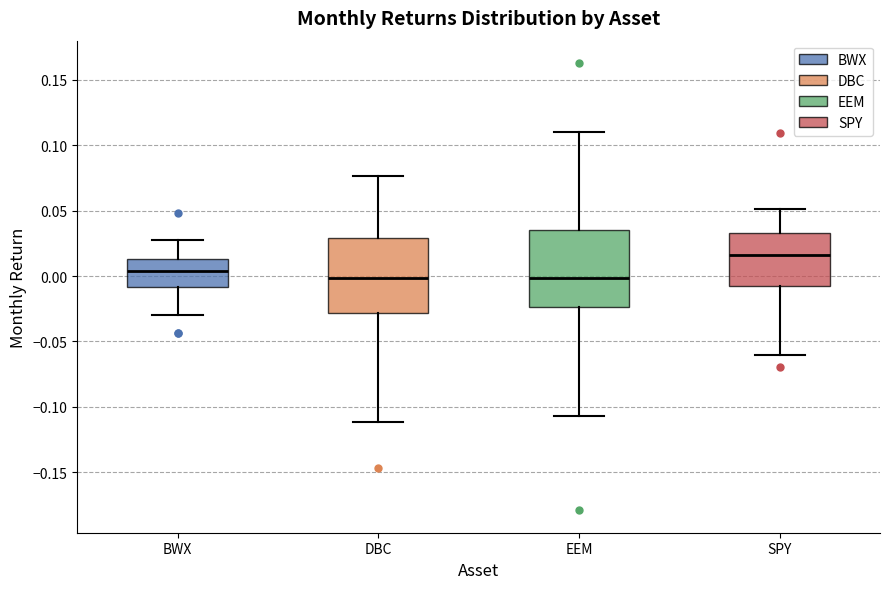

Reading left to right, transcribe this box plot: for each box, give where its median line is, the range the box spans, and where its two whiskers end, as read against the y-axis. The values are not printed on the chart, so give them approximately, as read against the axis.

BWX: median 0.005, box -0.010 to 0.015, whiskers -0.030 to 0.030
DBC: median 0.000, box -0.030 to 0.030, whiskers -0.110 to 0.075
EEM: median 0.000, box -0.025 to 0.035, whiskers -0.105 to 0.110
SPY: median 0.015, box -0.010 to 0.035, whiskers -0.060 to 0.050